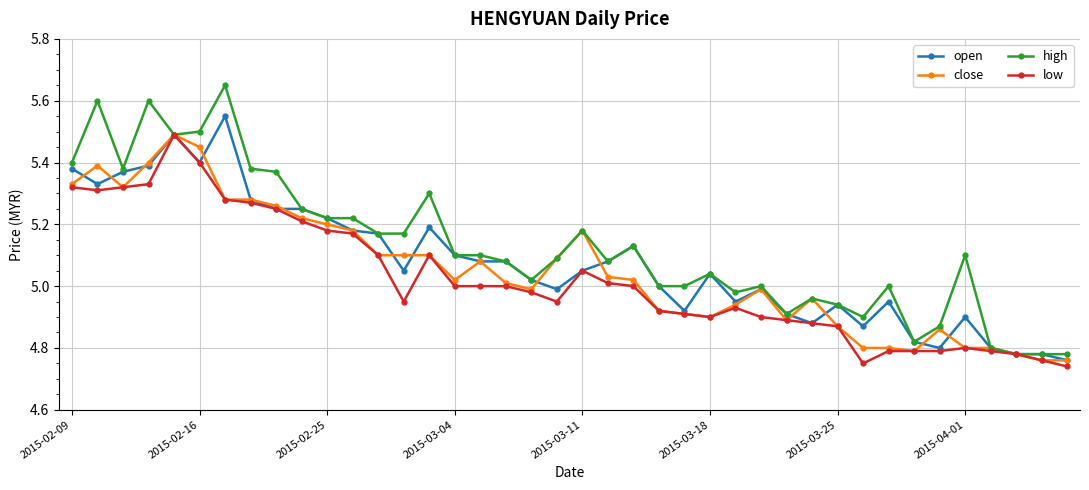

How many categories are shown in the chart?

40